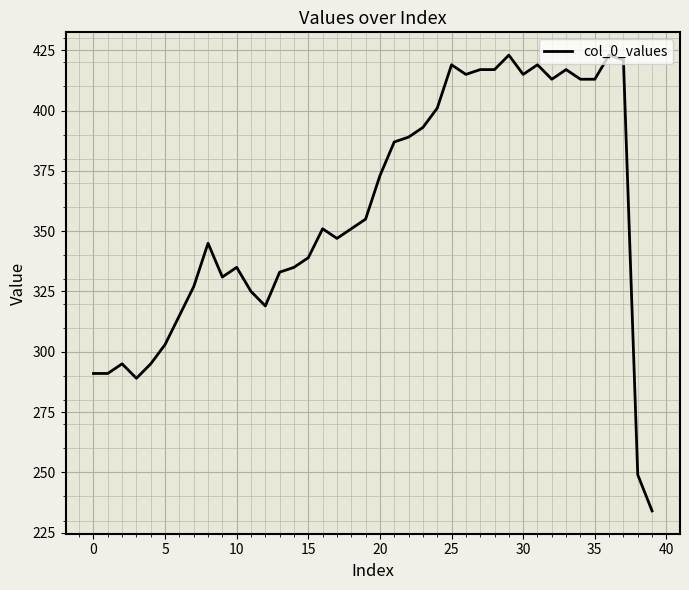

What is the maximum value shown in the chart?

423